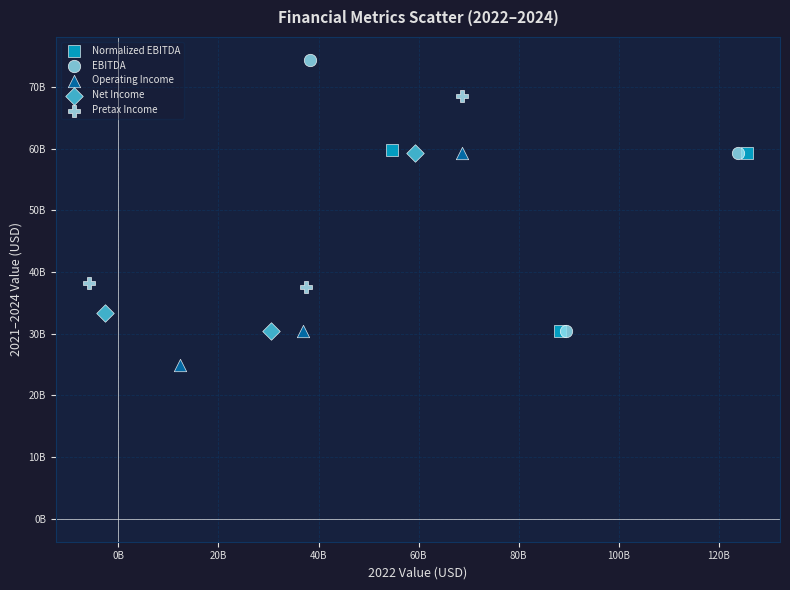

Which series reaches the minimum Y coordinate?

Operating Income